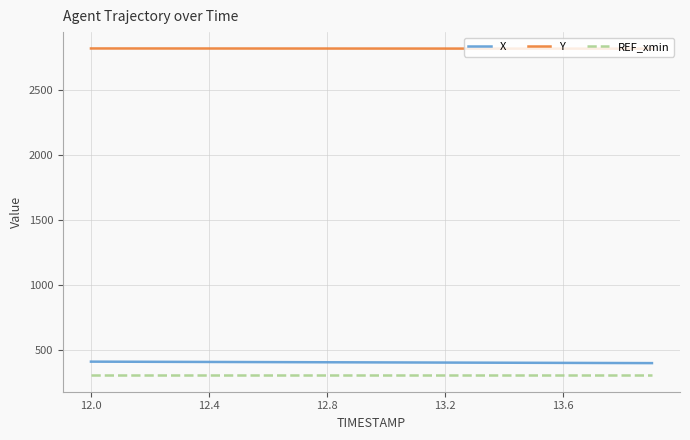

True or false: X and Y intersect in this chart.

False